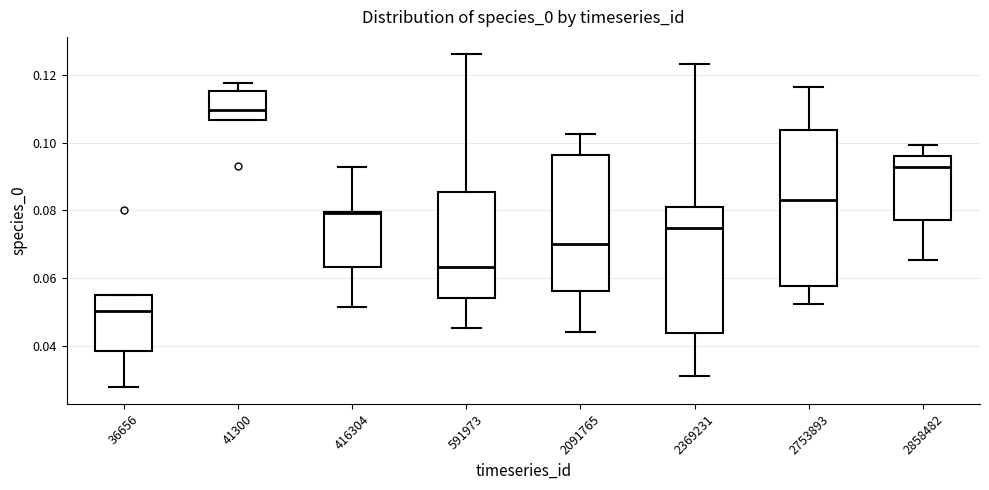

Which box's median line is the highest?

41300